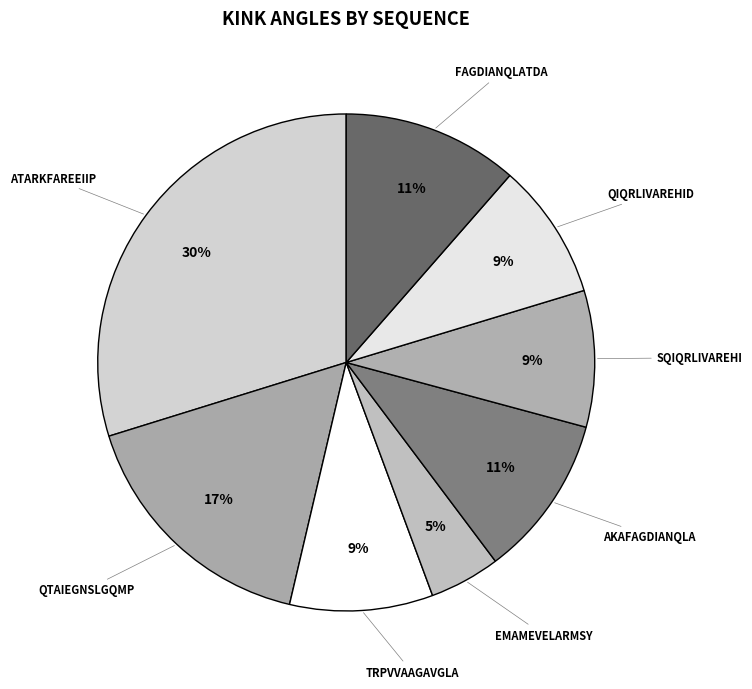

Which slice is the smallest?

EMAMEVELARMSY